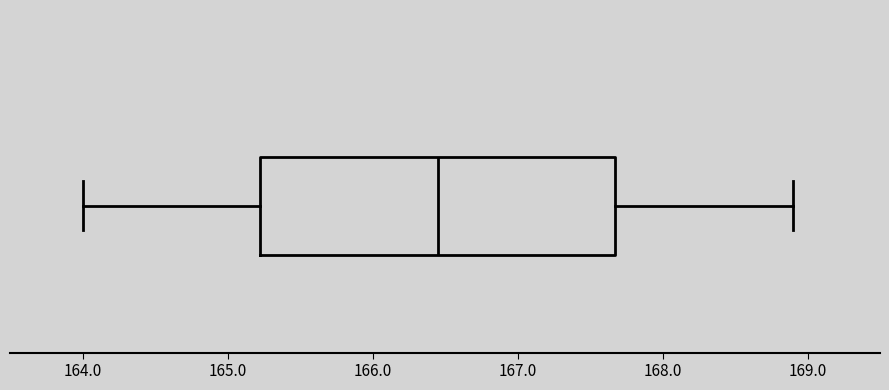

Where does the right whisker of the box end on the x-axis? The values are not printed on the chart, so give them approximately, as read against the axis.

168.9